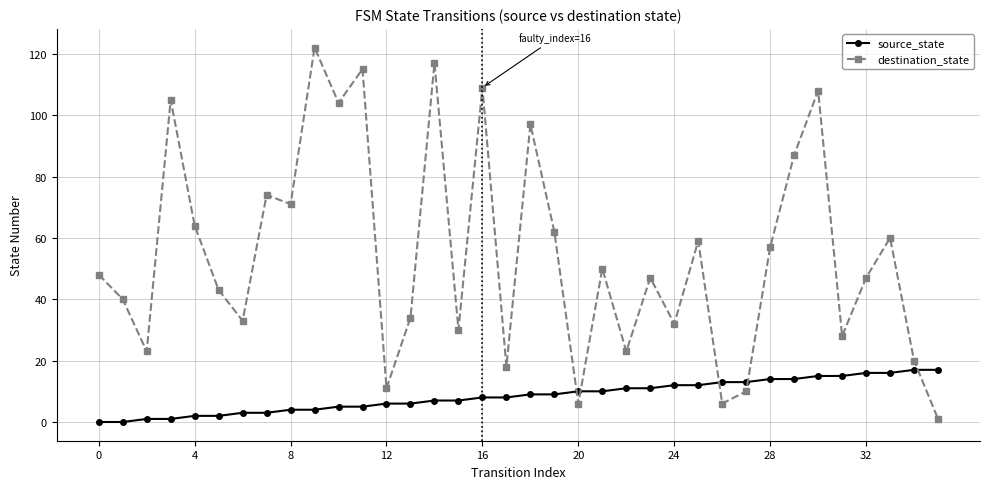

What is the maximum value shown in the chart?

122